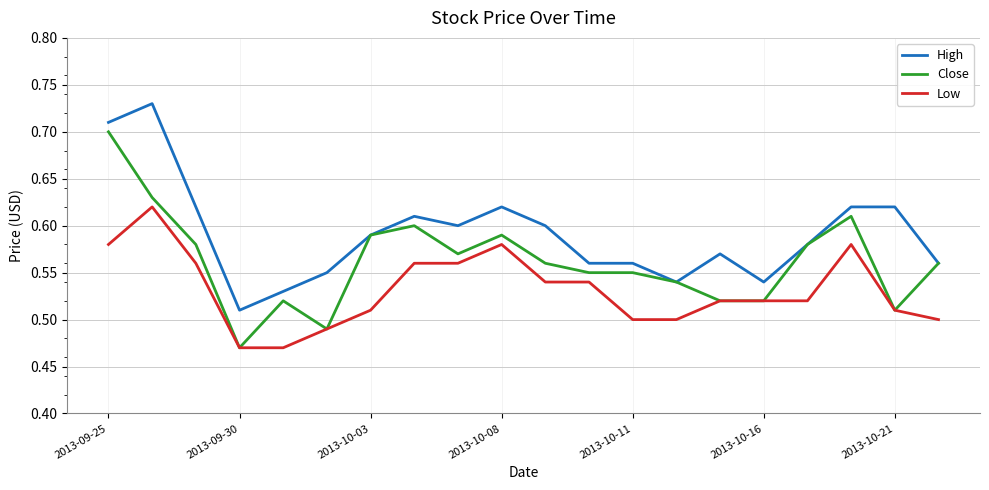

True or false: High and Low cross at least once.

False